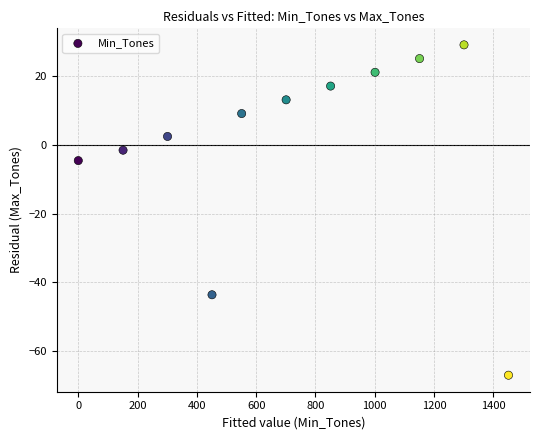

What is the range of Y values (max minus min)?

96.0